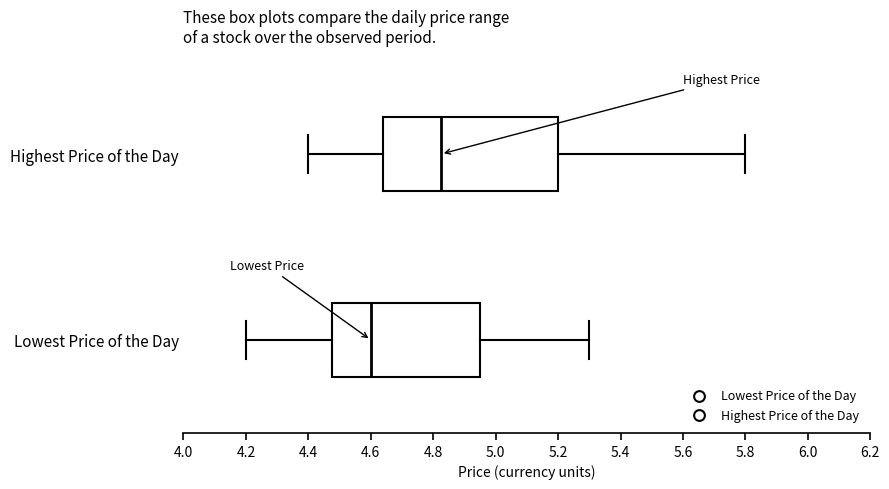

Comparing the boxes themselves (not the whiskers), which one is the widest?

Highest Price of the Day